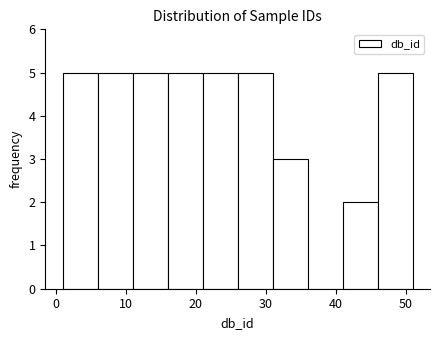

Reading left to right, transcribe this chart: for each bar, give the range it covers on the x-axis and its height. The values are not printed on the chart, so give them approximately, as read against the axis.

1 to 6: 5
6 to 11: 5
11 to 16: 5
16 to 21: 5
21 to 26: 5
26 to 31: 5
31 to 36: 3
36 to 41: 0
41 to 46: 2
46 to 51: 5